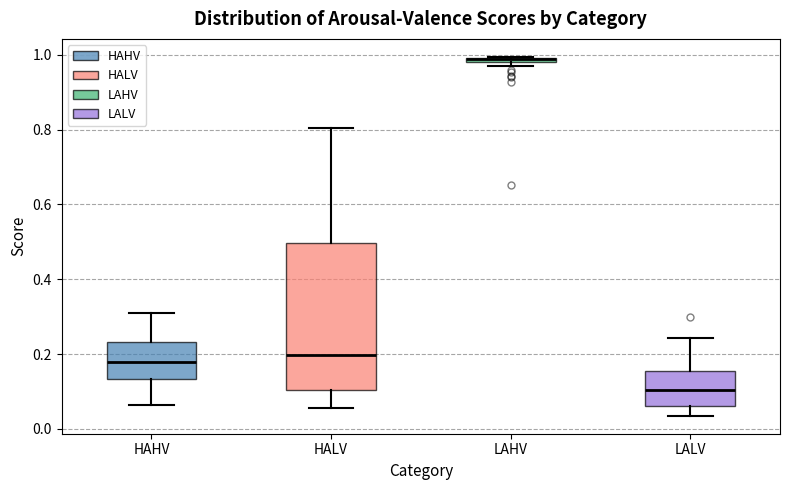

Where does the upper whisker of the box for LALV end on the y-axis? The values are not printed on the chart, so give them approximately, as read against the axis.

0.24